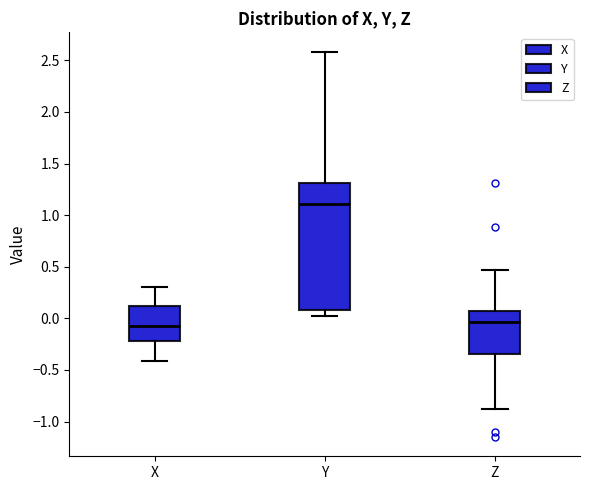

Reading left to right, read every box against the y-axis: the position of its median line, the range the box covers, and the ends of its whiskers. The values are not printed on the chart, so give them approximately, as read against the axis.

X: median -0.05, box -0.20 to 0.10, whiskers -0.40 to 0.30
Y: median 1.10, box 0.10 to 1.30, whiskers 0.05 to 2.60
Z: median -0.05, box -0.35 to 0.05, whiskers -0.90 to 0.45